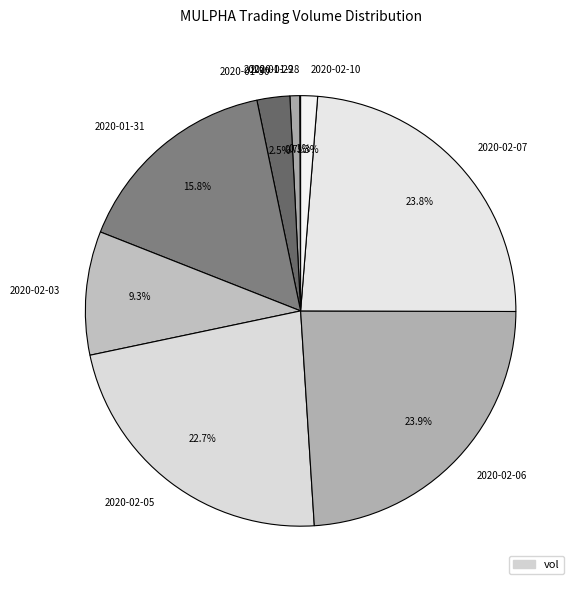

To the nearest percent, what portion does 2020-01-31 represent?

16%